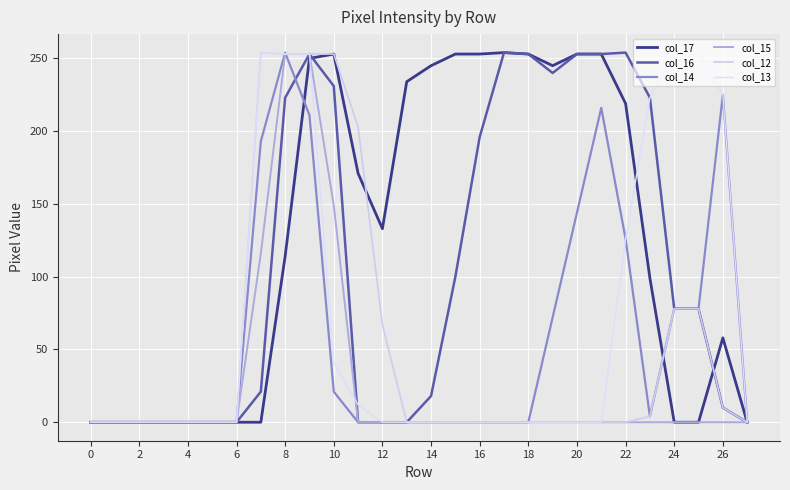

What is the greatest value displayed?

254